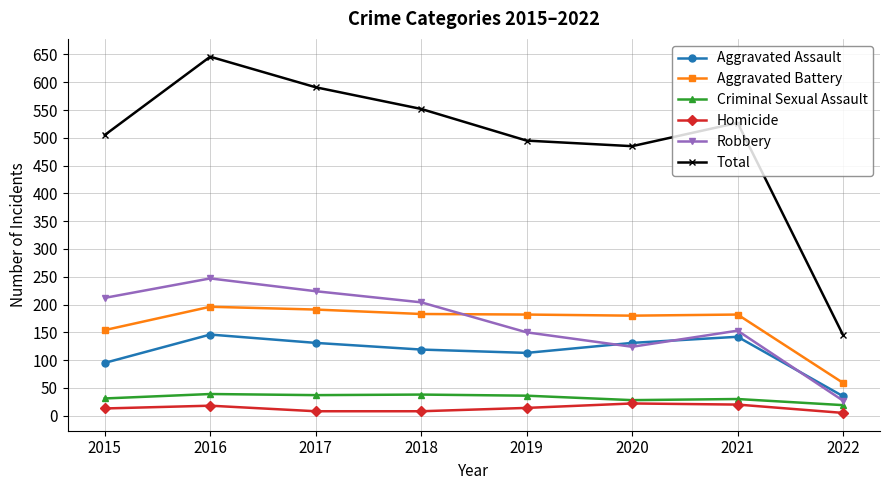

Where is the first local maximum for Total?

2016